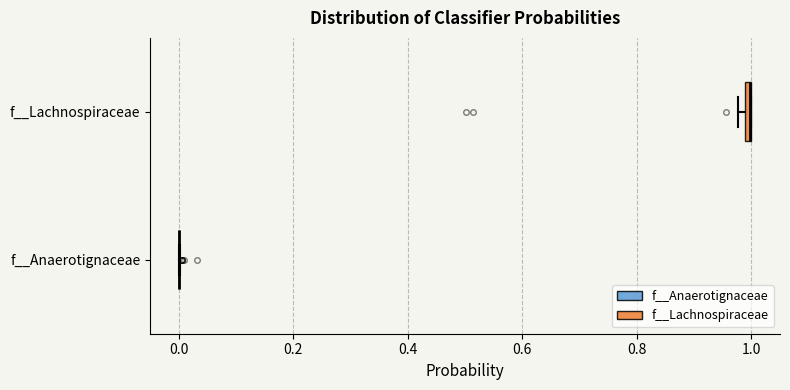

Where is the left edge of the box for f__Lachnospiraceae on the x-axis? The values are not printed on the chart, so give them approximately, as read against the axis.

0.98